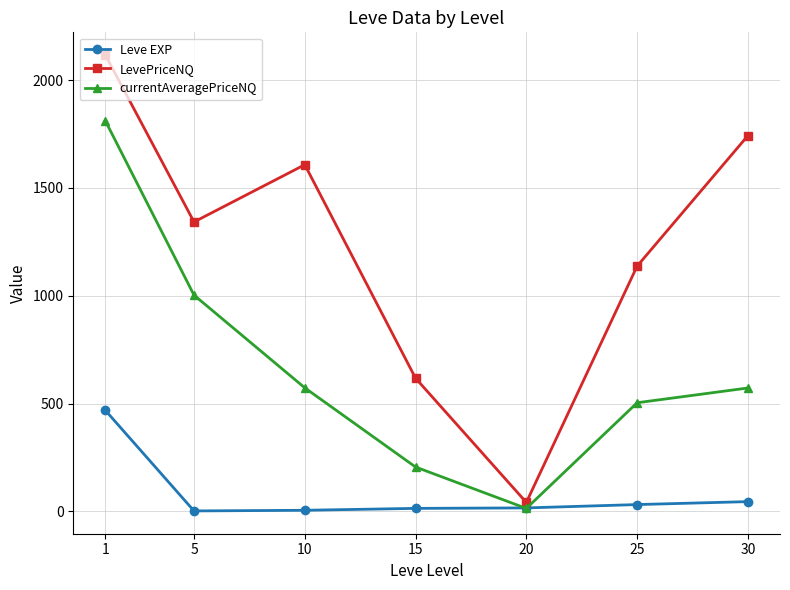

How many interior local valleys does the currentAveragePriceNQ series have?

1